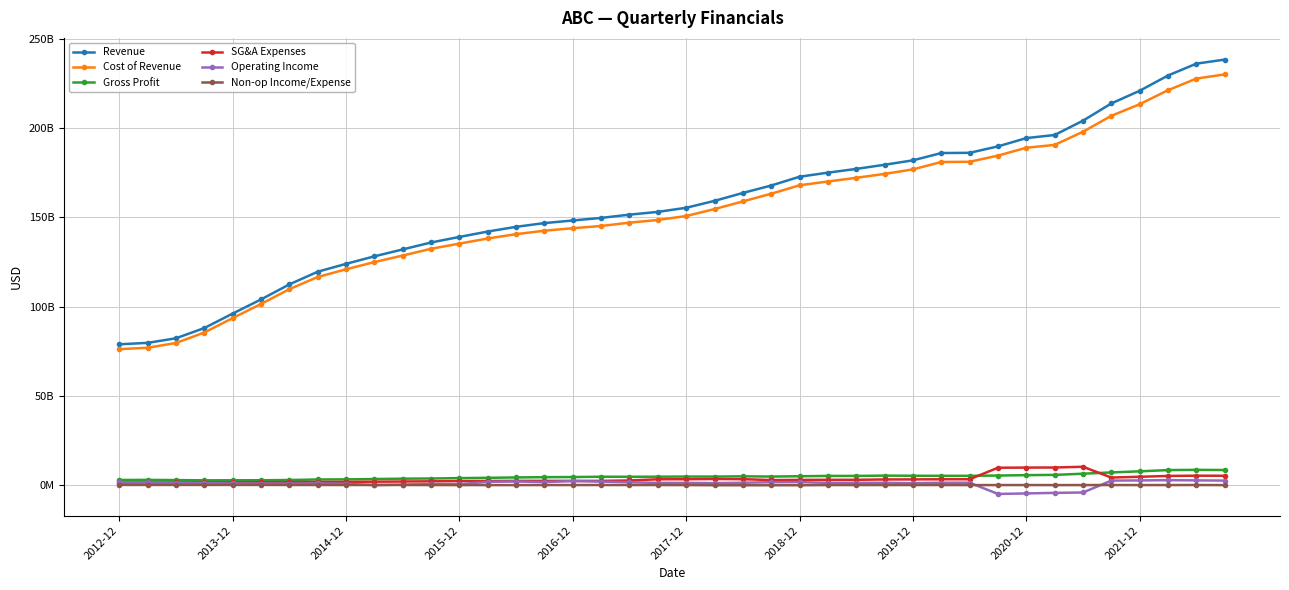

What is the sum of all Non-op Income/Expense values?

-5844410000